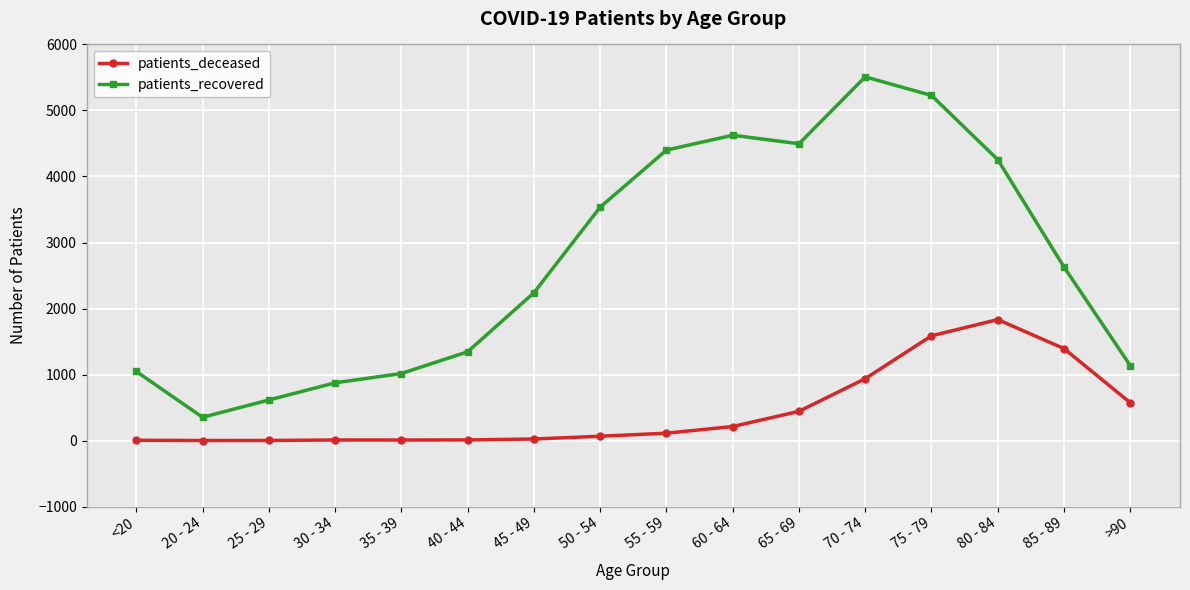

What is the sum of the patients_deceased values at 25 - 29 and 80 - 84?

1835